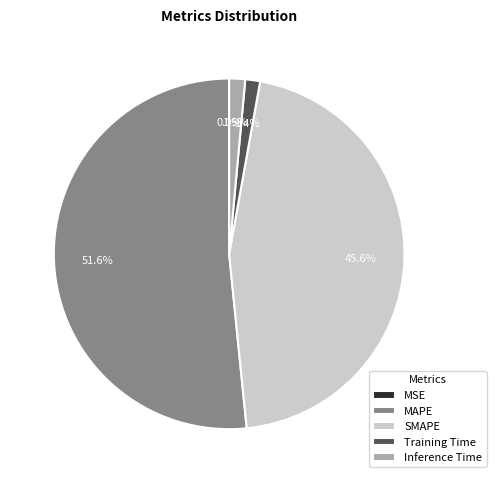

Does any single category account for the majority?

Yes